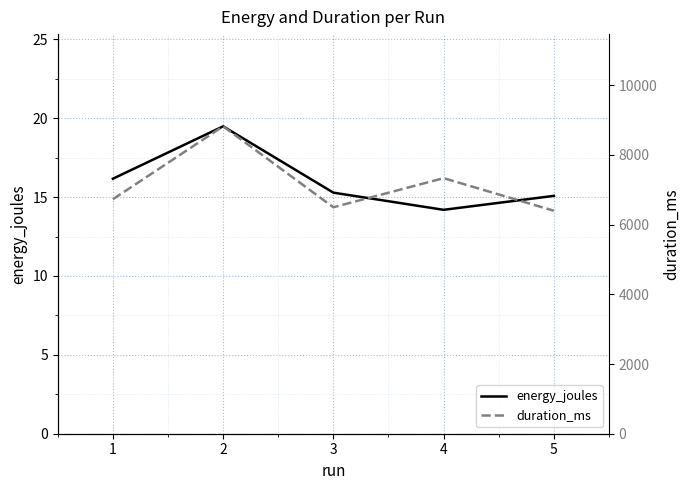

Which category has the lowest value across all series?

4